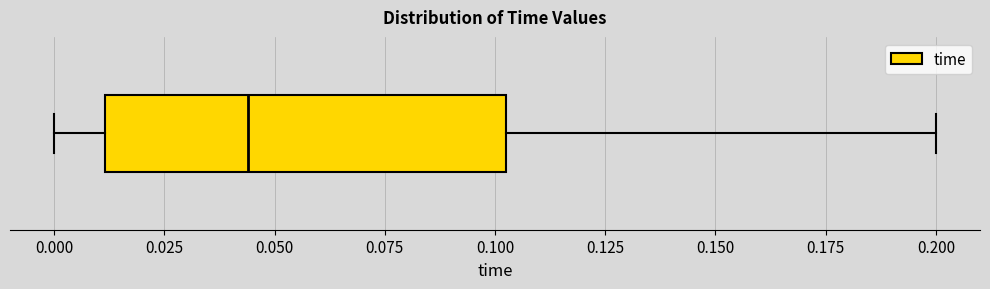

Transcribe this box plot: give where the median line is, the range the box spans, and where the two whiskers end, as read against the x-axis. The values are not printed on the chart, so give them approximately, as read against the axis.

median 0.045, box 0.010 to 0.105, whiskers 0.000 to 0.200